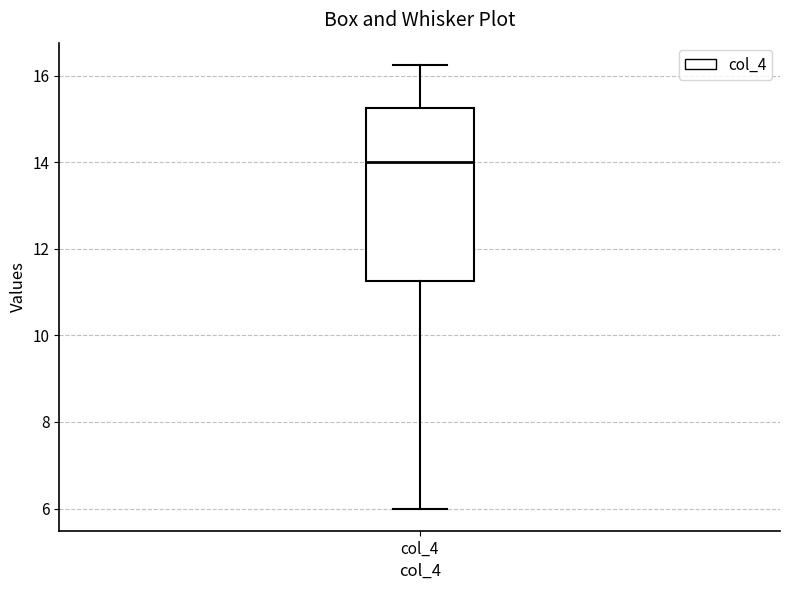

Where is the lower edge of the box for col_4 on the y-axis? The values are not printed on the chart, so give them approximately, as read against the axis.

11.2